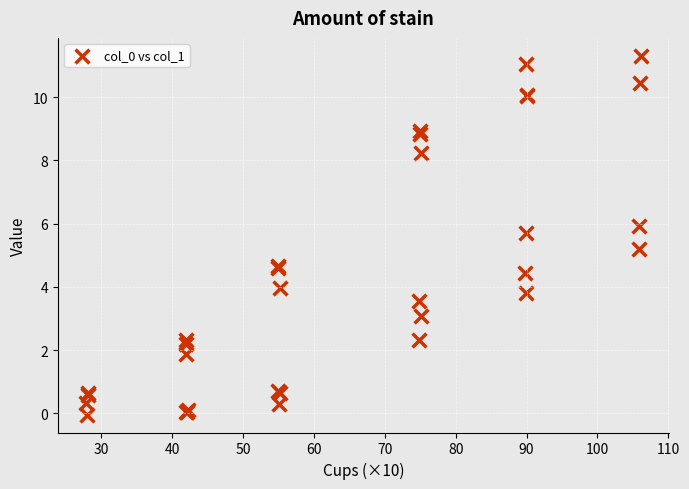

What Y value in the scatter plot is closest to 5?

5.2